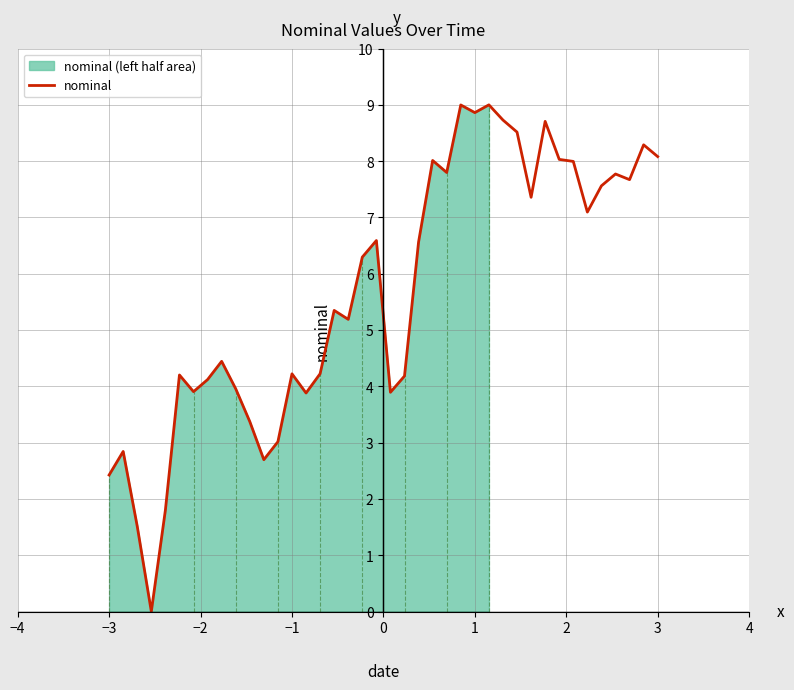

How many lines are shown in the chart?

1